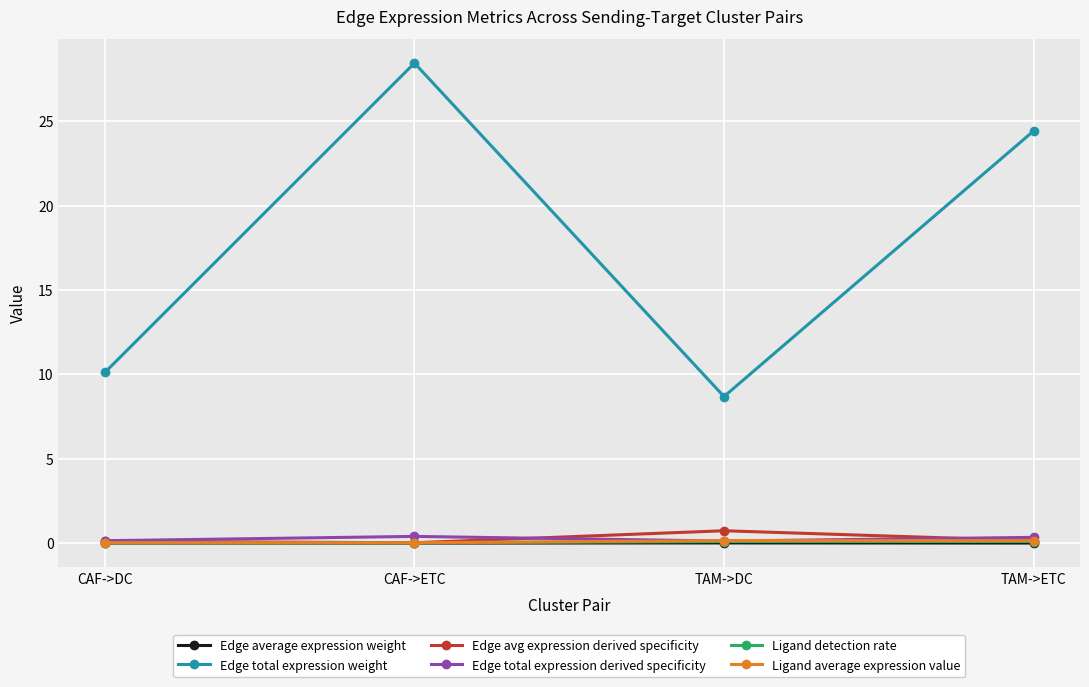

How many lines are shown in the chart?

6